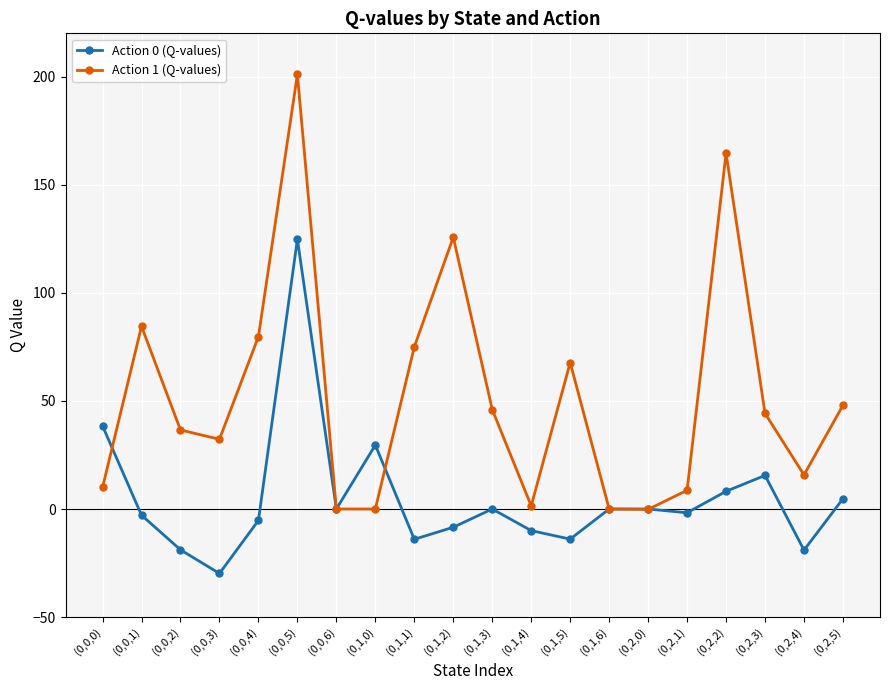

Which category has the highest value across all series?

(0,0,5)